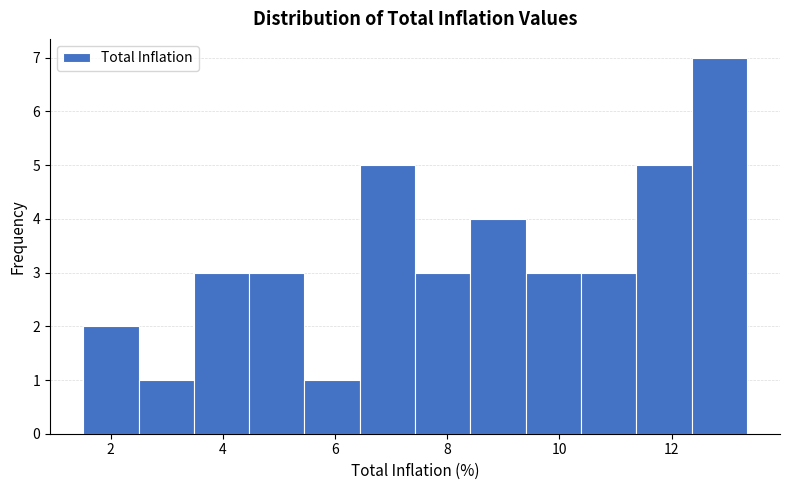

Reading left to right, transcribe this chart: for each bar, give the range it covers on the x-axis and its height. Neither the bar edges nor the heights are printed on the chart, so give them approximately, as read against the axes.

1.6 to 2.4: 2
2.4 to 3.4: 1
3.4 to 4.4: 3
4.4 to 5.4: 3
5.4 to 6.4: 1
6.4 to 7.4: 5
7.4 to 8.4: 3
8.4 to 9.4: 4
9.4 to 10.4: 3
10.4 to 11.4: 3
11.4 to 12.4: 5
12.4 to 13.4: 7